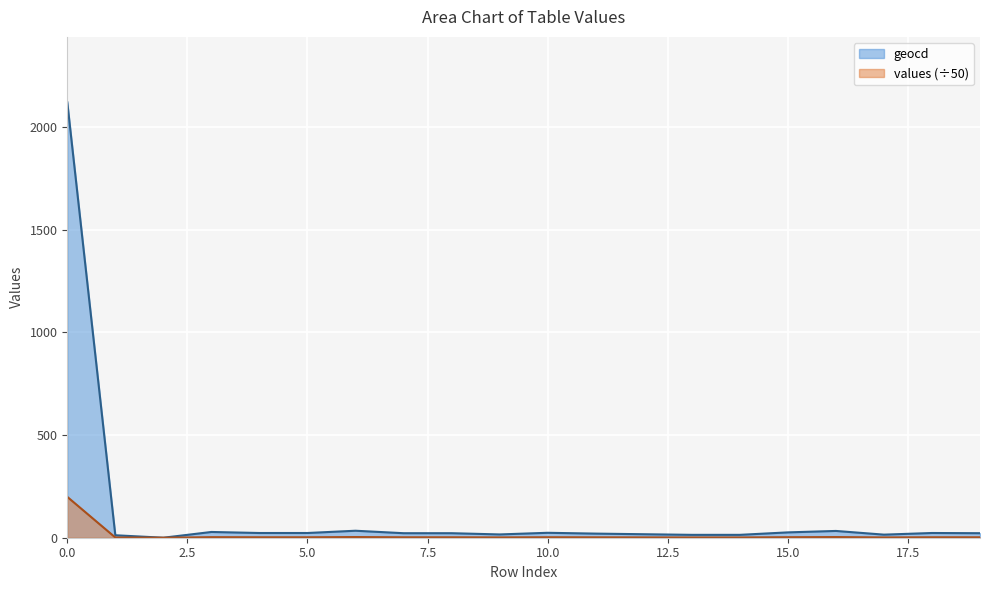

Which label corresponds to the smallest value in the chart?

2